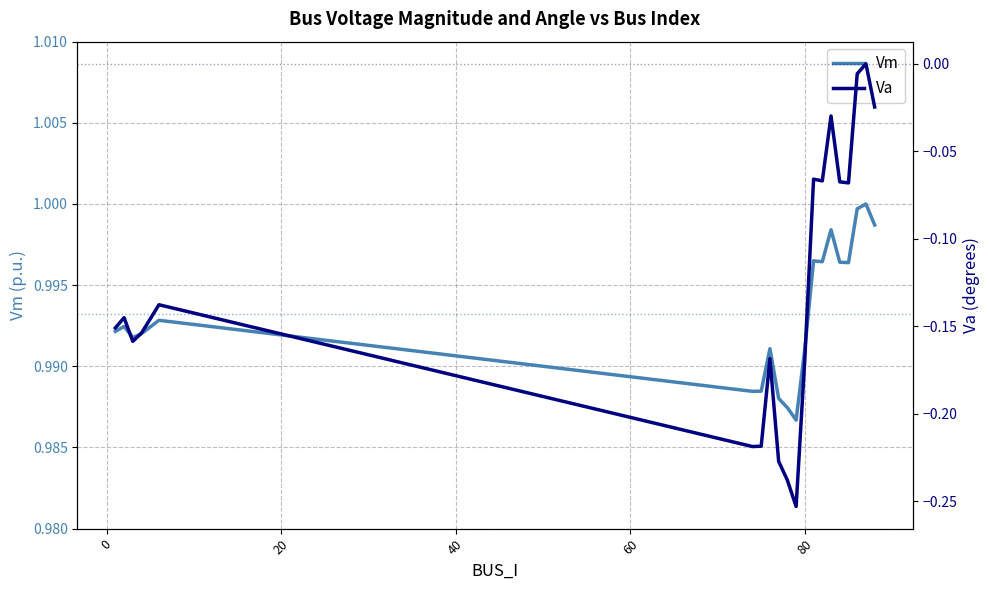

How many lines are shown in the chart?

2